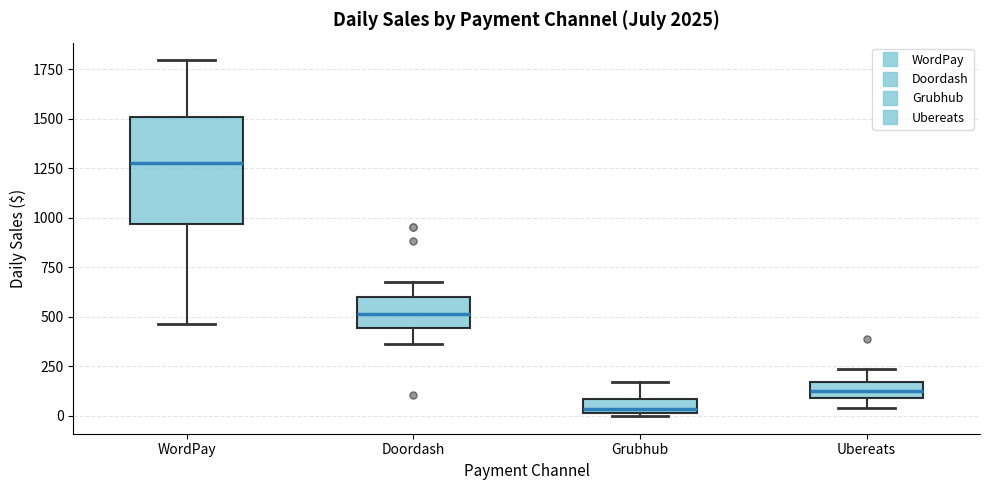

Which box has the highest median line?

WordPay